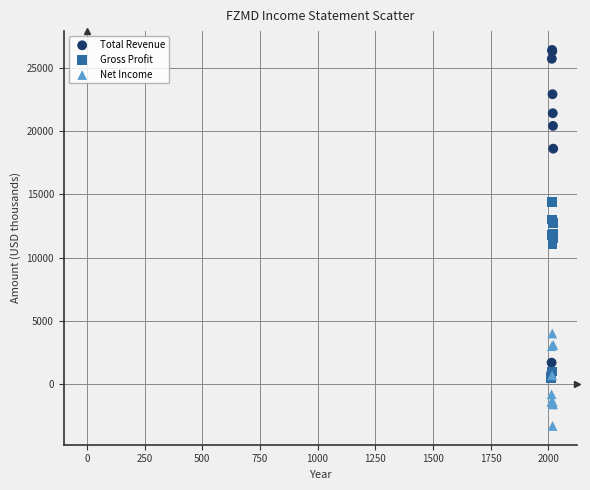

What are all the series names shown in the legend?

Total Revenue, Gross Profit, Net Income